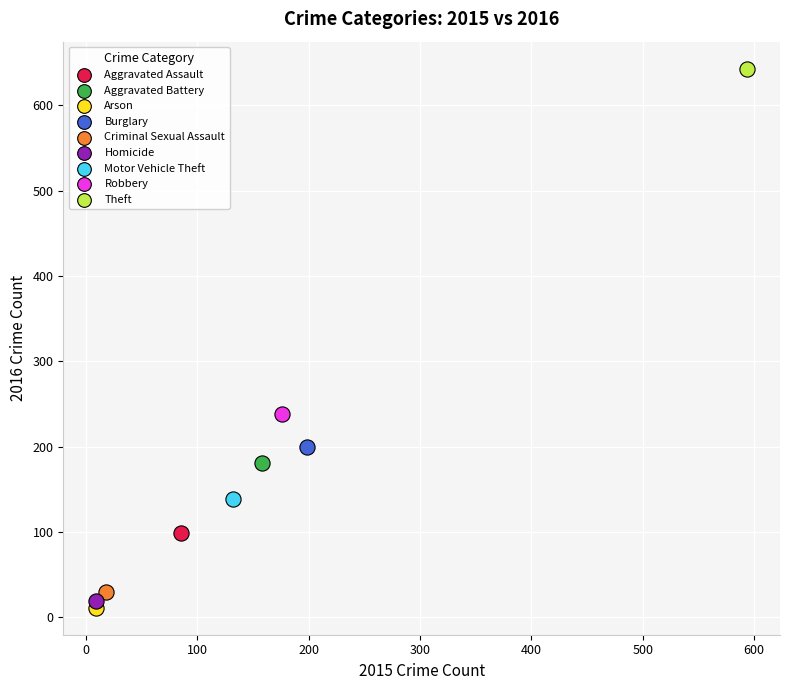

Which series reaches the maximum Y coordinate?

Theft